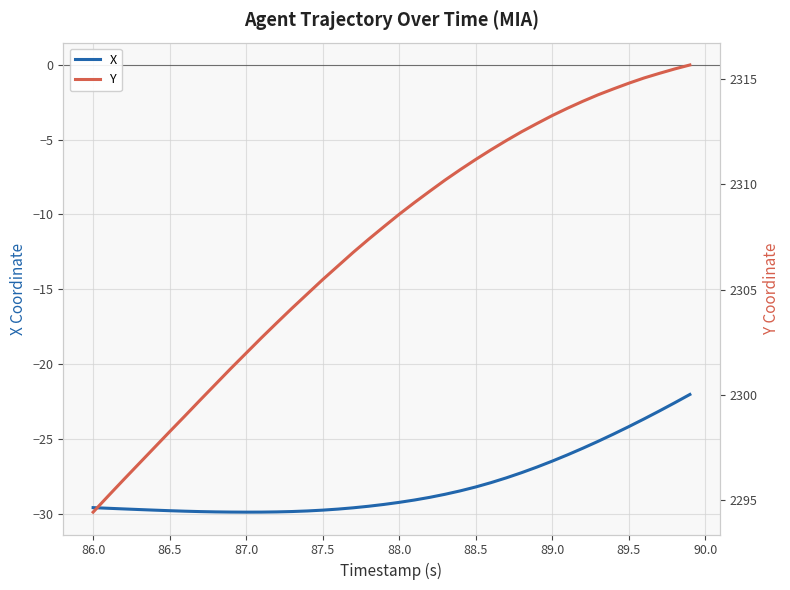

What is the sum of the X values at 88.0 and 87.5?

-59.0